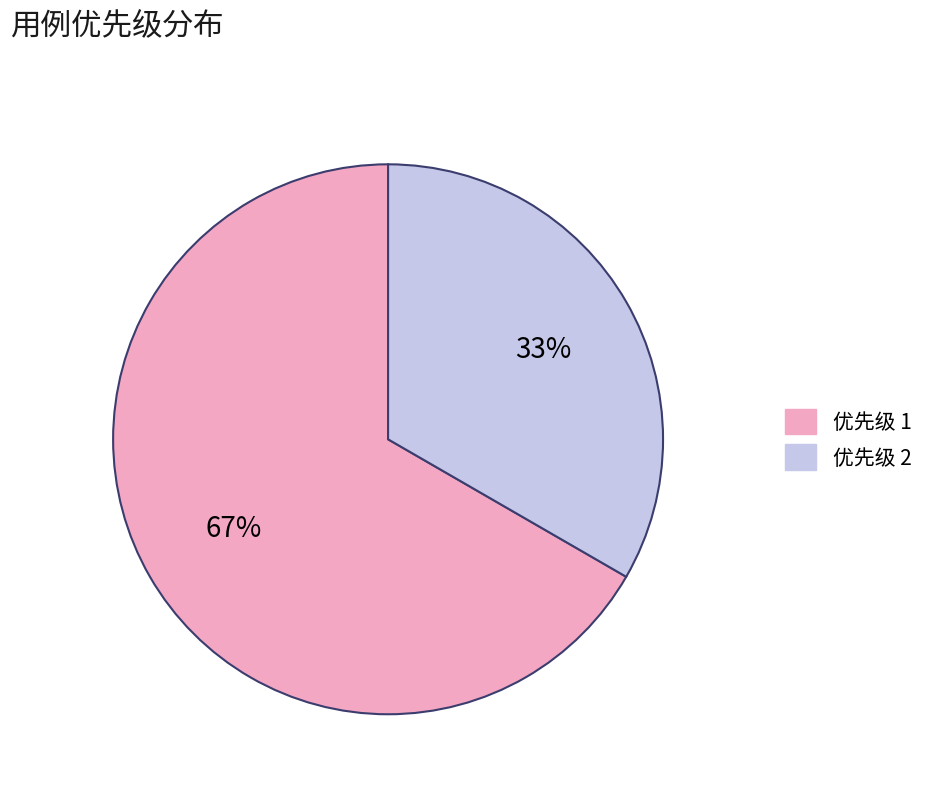

Is there a majority slice in this chart?

Yes